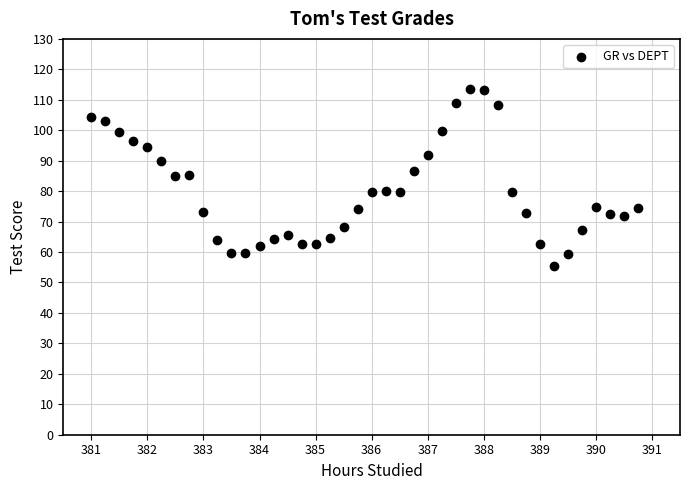

What is the range of Y values (max minus min)?

58.0